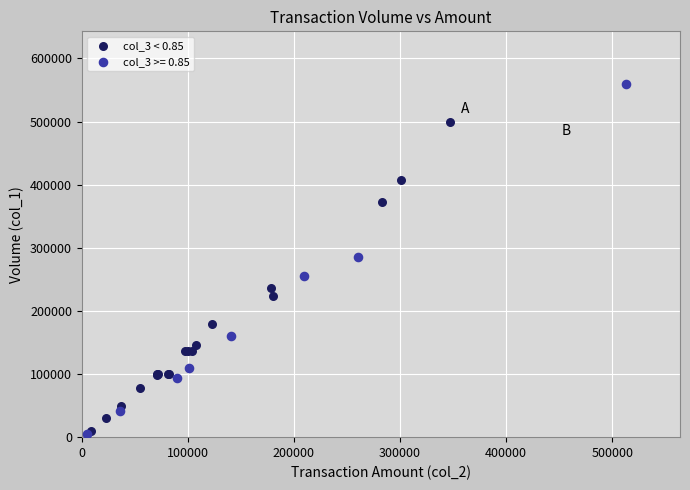

Which series reaches the maximum Y coordinate?

col_3 >= 0.85